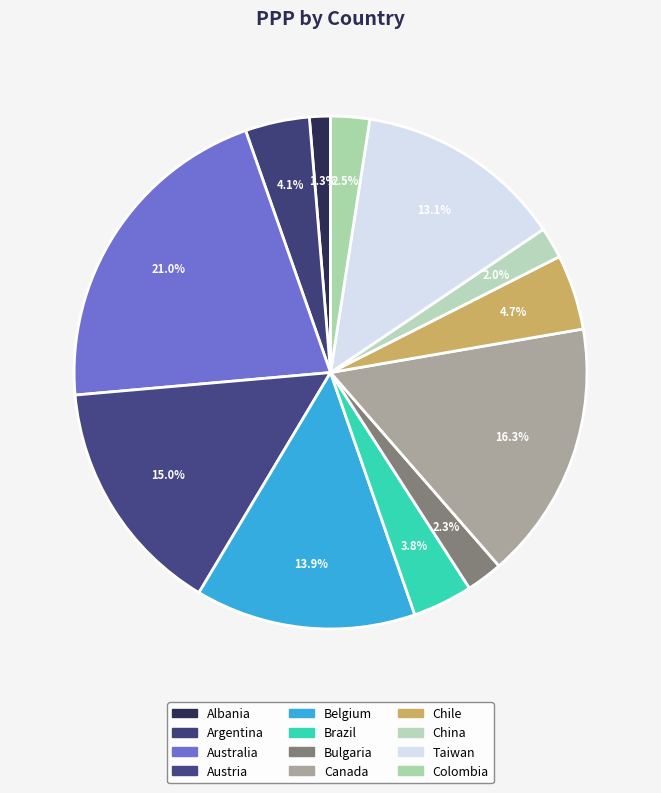

Do Chile and Austria together represent more than half of the pie?

No